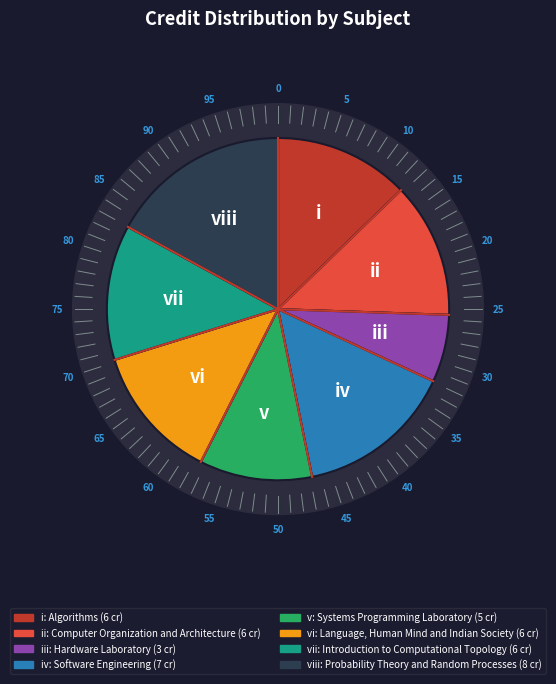

Is it true that Hardware Laboratory is 1% of the pie?

False